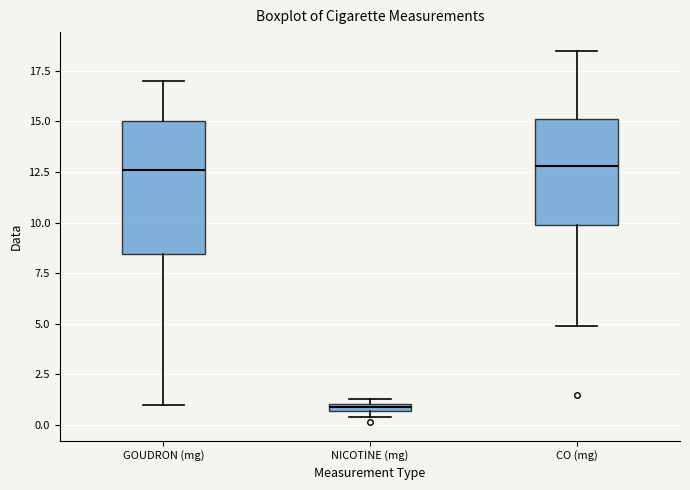

Which box is the tallest, from its lower edge to its upper edge?

GOUDRON (mg)